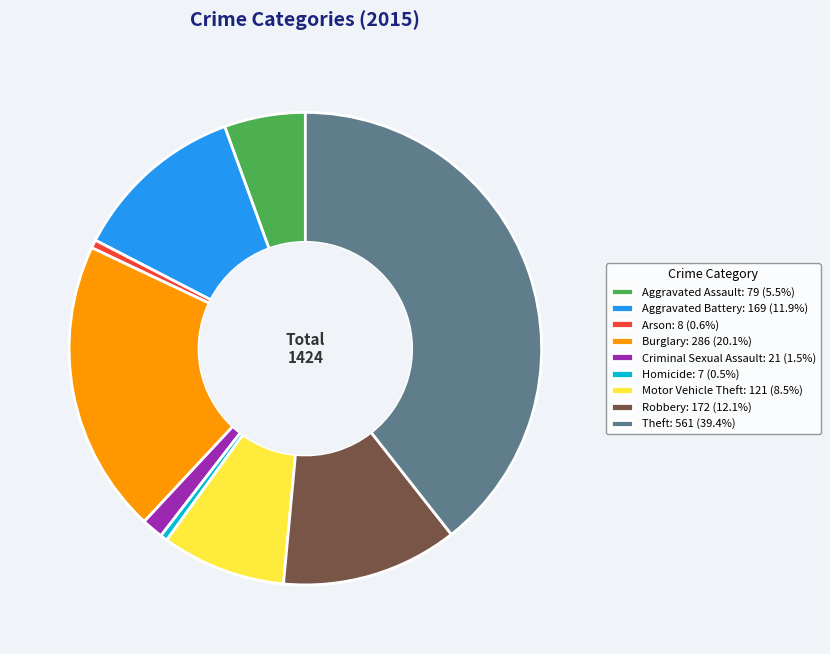

Do Burglary: 286 (20.1%) and Criminal Sexual Assault: 21 (1.5%) together represent more than half of the pie?

No